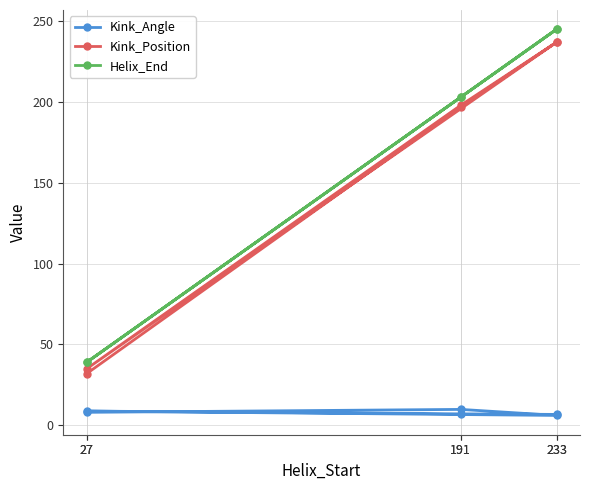

Between 233 and 233, which series saw the biggest shift?

Kink_Angle